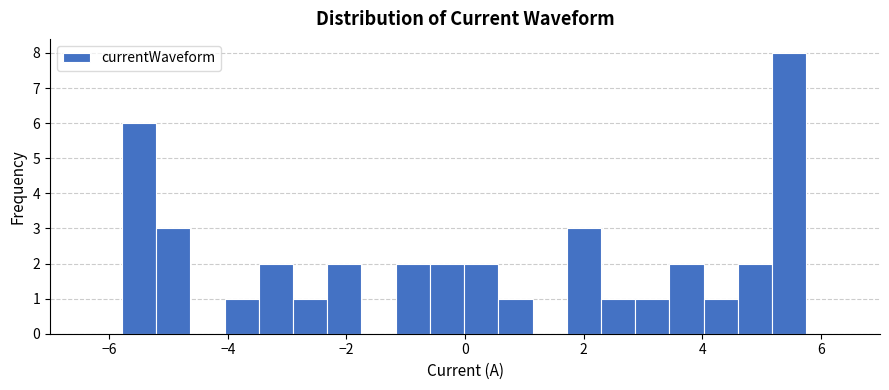

Around what value on the x-axis is the tallest bar? Give the approximate position of its centre, as read against the axis.

5.4